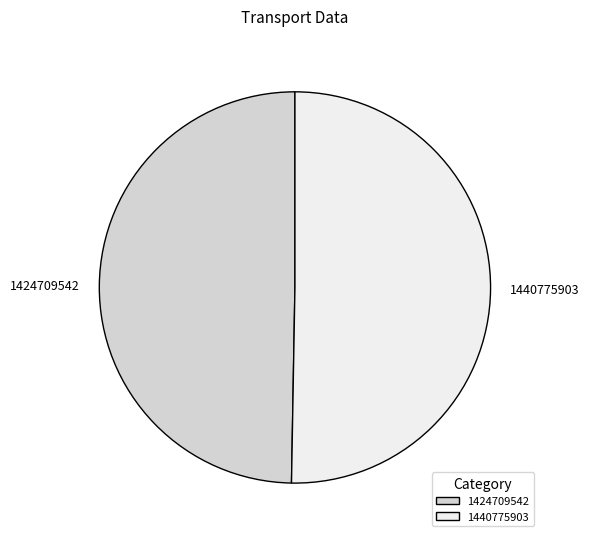

The 1440775903 slice represents 61% of the pie. True or false?

False